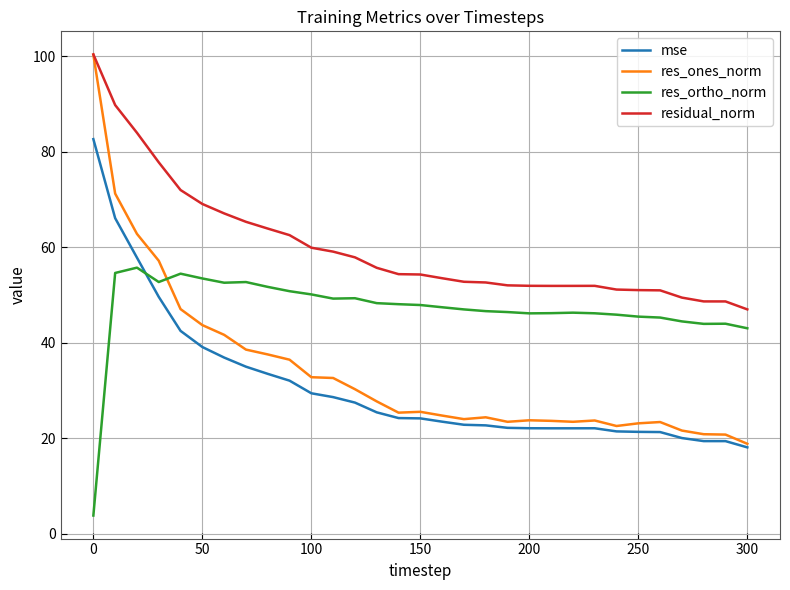

True or false: residual_norm and res_ortho_norm intersect in this chart.

False